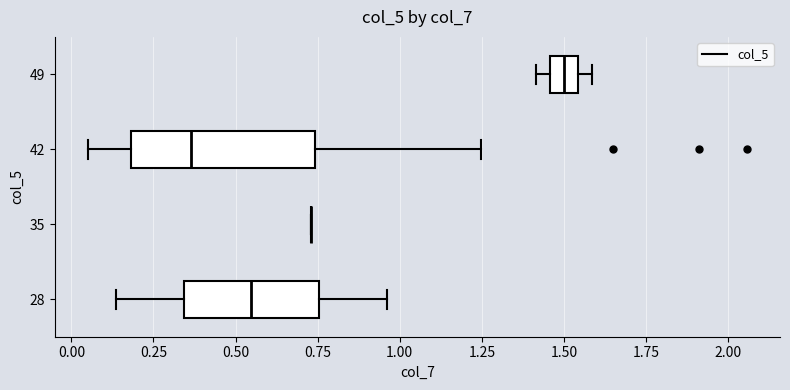

Reading bottom to top, read every box against the x-axis: the position of its median line, the range the box covers, and the ends of its whiskers. The values are not printed on the chart, so give them approximately, as read against the axis.

28: median 0.55, box 0.35 to 0.75, whiskers 0.15 to 0.95
35: box collapsed to a line at 0.75, whiskers 0.75 to 0.75
42: median 0.35, box 0.20 to 0.75, whiskers 0.05 to 1.25
49: median 1.50, box 1.45 to 1.55, whiskers 1.40 to 1.60